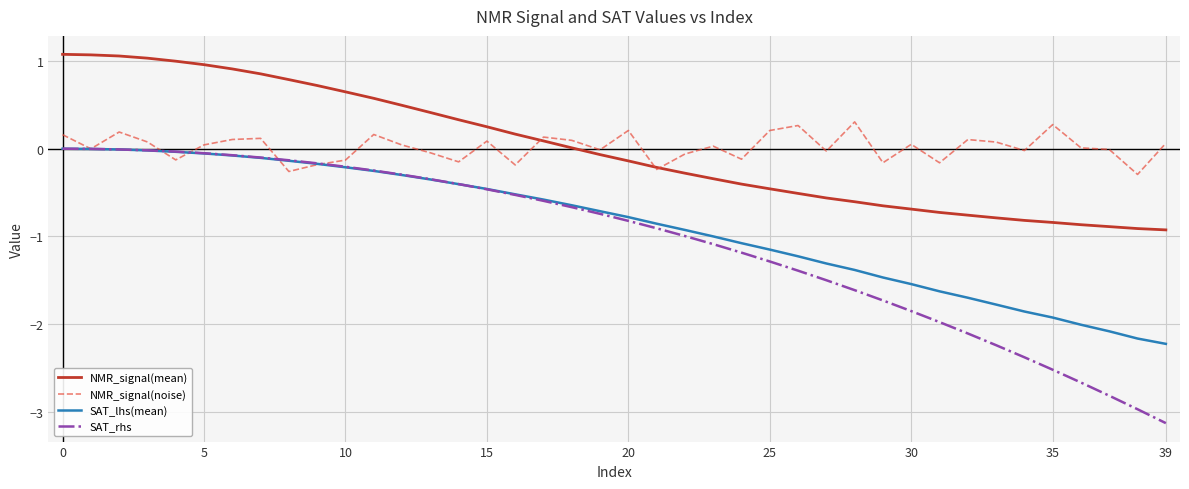

True or false: NMR_signal(mean) and SAT_rhs intersect in this chart.

False